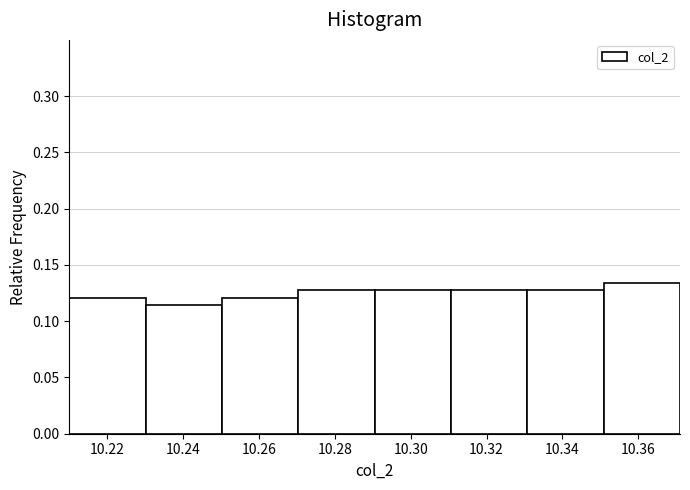

Reading left to right, list every bar in this chart as the range it spans on the x-axis followed by its height. Neither the bar edges nor the heights are printed on the chart, so give them approximately, as read against the axes.

10.210 to 10.230: 0.120
10.230 to 10.250: 0.115
10.250 to 10.270: 0.120
10.270 to 10.290: 0.125
10.290 to 10.310: 0.125
10.310 to 10.330: 0.125
10.330 to 10.350: 0.125
10.350 to 10.372: 0.135